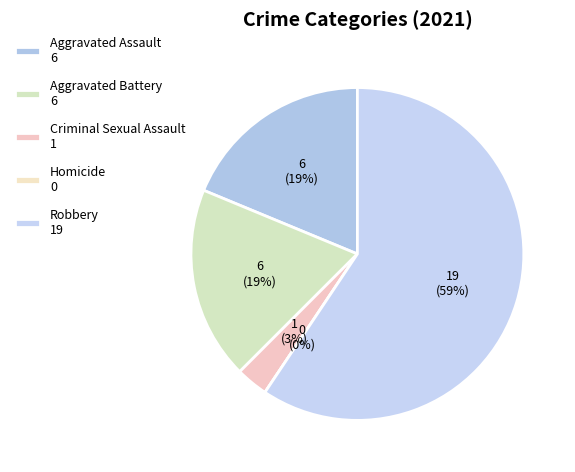

To the nearest percent, what percentage of the pie is Robbery?

59%